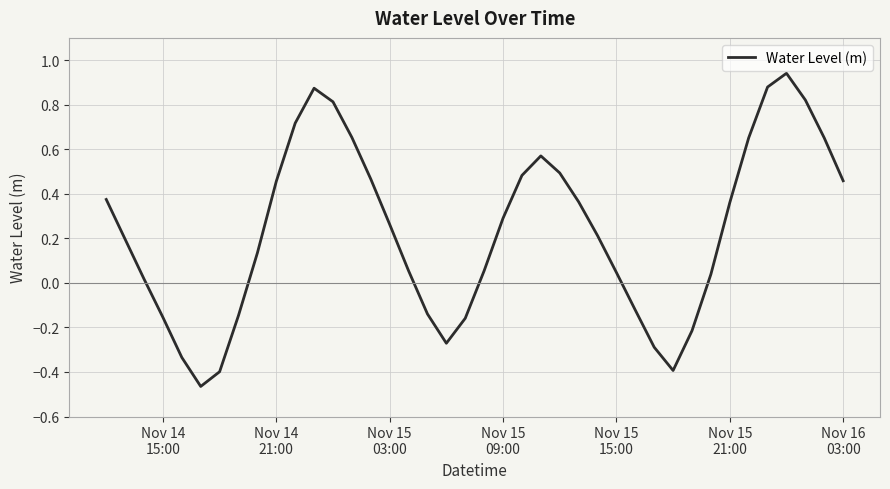

Reading left to right, extract all data points from this chart.

0.4	0.2	0.0	-0.2	-0.3	-0.5	-0.4	-0.1	0.1	0.5	0.7	0.9	0.8	0.7	0.5	0.3	0.1	-0.1	-0.3	-0.2	0.1	0.3	0.5	0.6	0.5	0.4	0.2	0.0	-0.1	-0.3	-0.4	-0.2	0.0	0.4	0.7	0.9	0.9	0.8	0.7	0.5